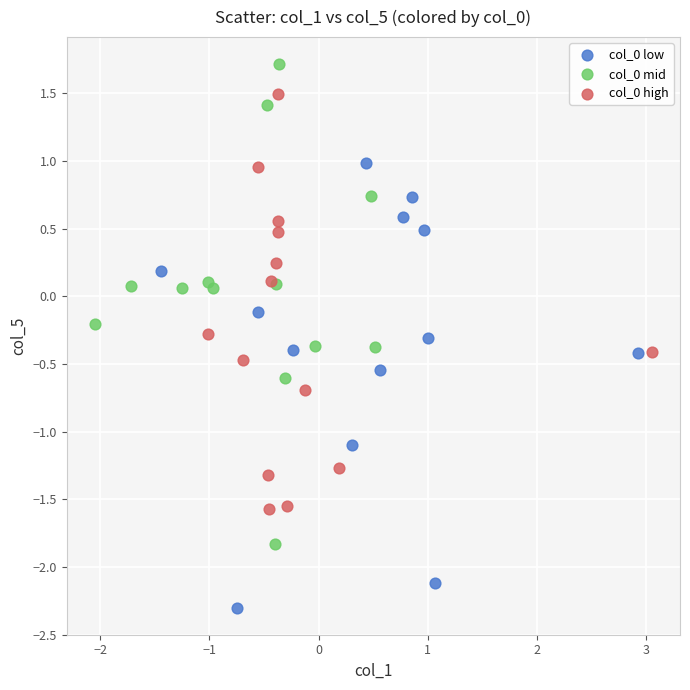

What are all the series names shown in the legend?

col_0 low, col_0 mid, col_0 high